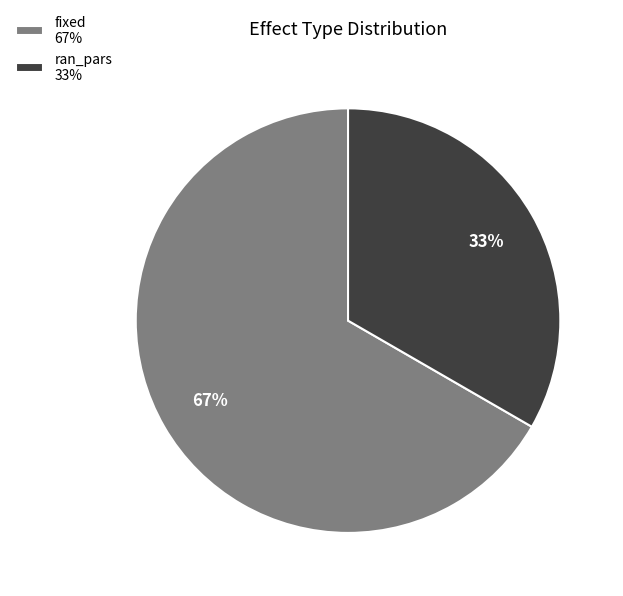

What is the largest slice in the pie chart?

fixed